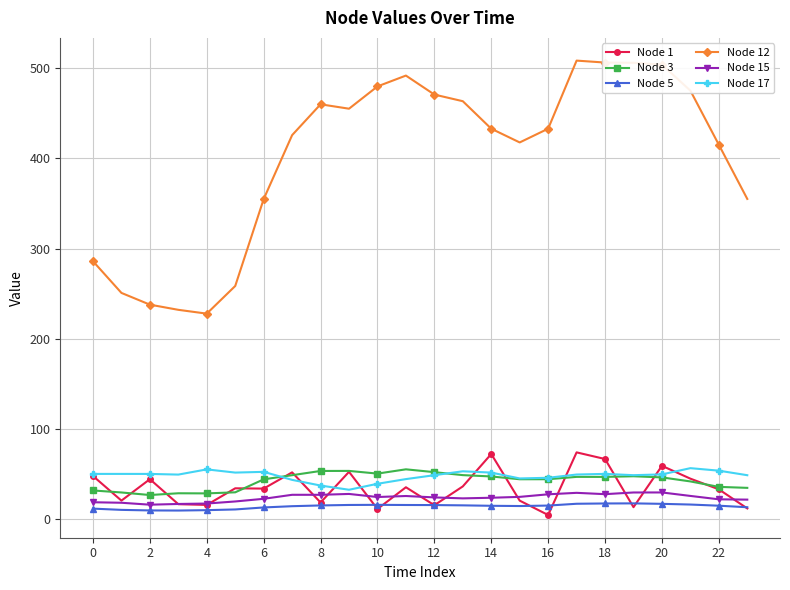

True or false: Node 5 has more than 1 interior local peaks.

True